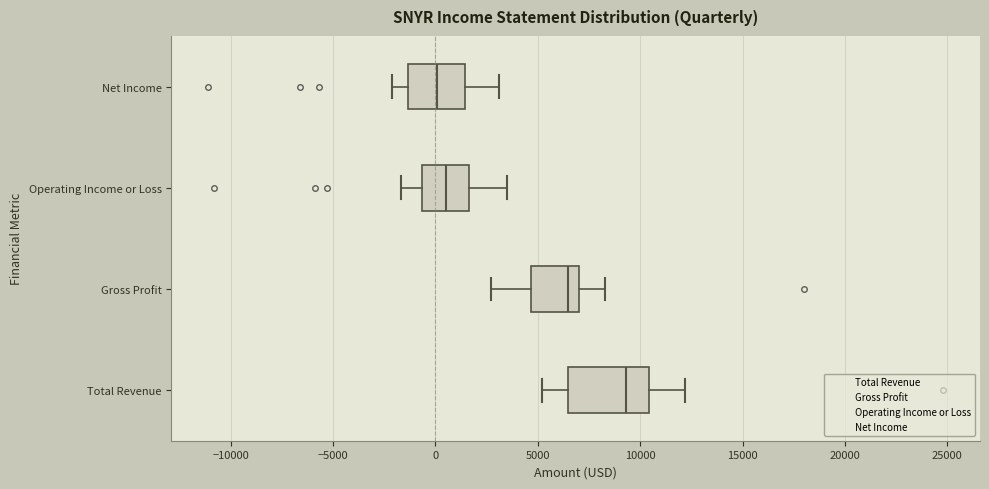

Comparing the boxes themselves (not the whiskers), which one is the widest?

Total Revenue